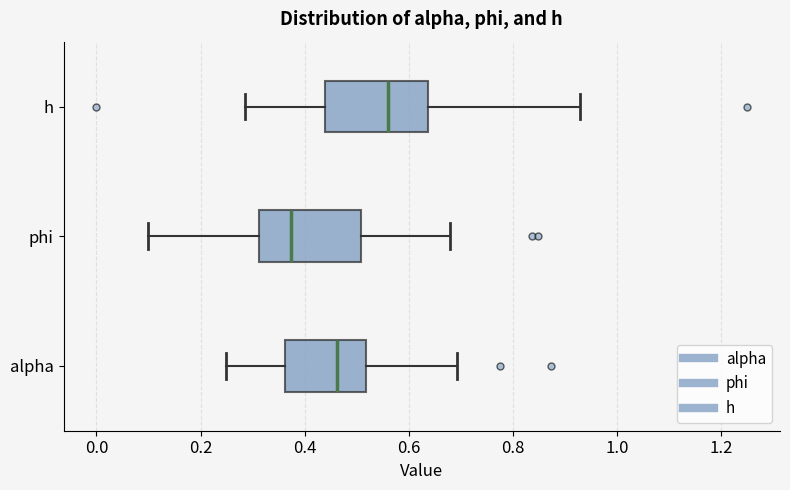

Which box has the furthest to the left median line?

phi